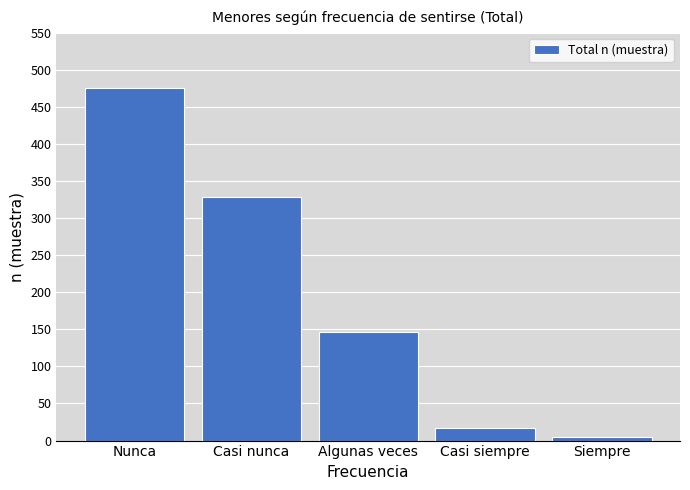

Reading right to left, extract all data points from this chart.

5	17	147	329	475